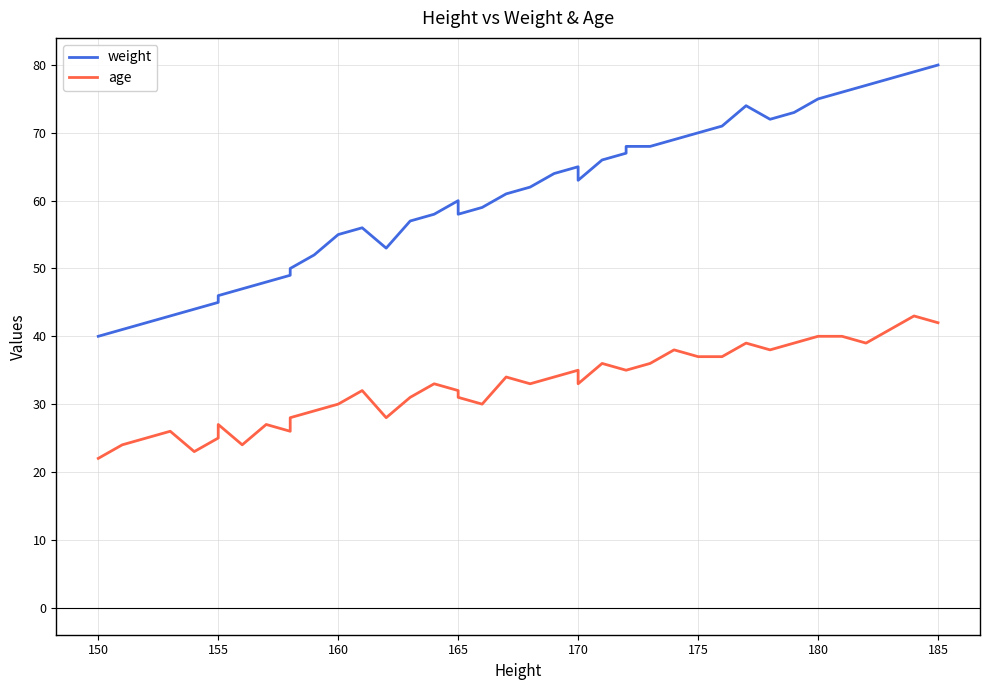

How many lines are shown in the chart?

2